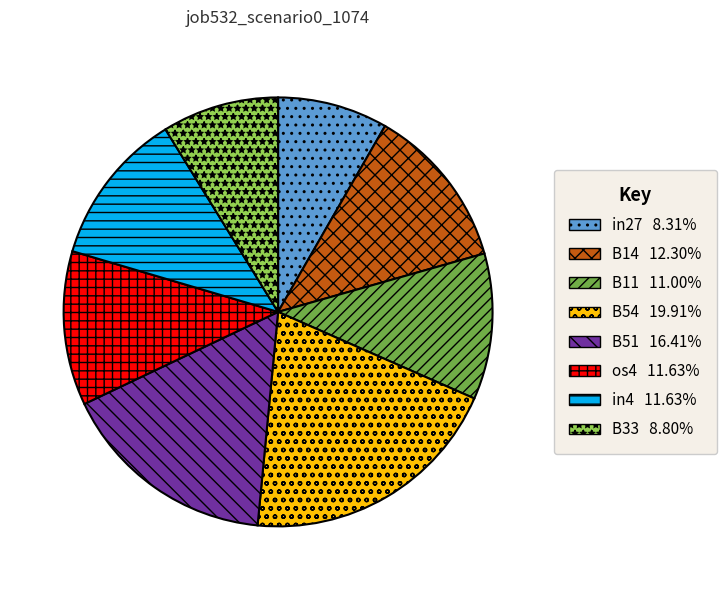

Is it true that os4 is 12% of the pie?

True